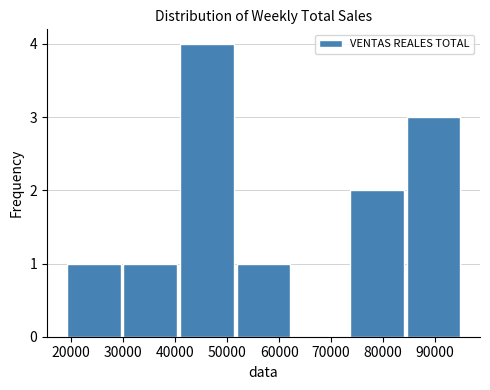

What is the height of the bar covering 30000 to 41000 on the x-axis? Neither the bar edges nor the heights are printed on the chart, so give them approximately, as read against the axes.

1